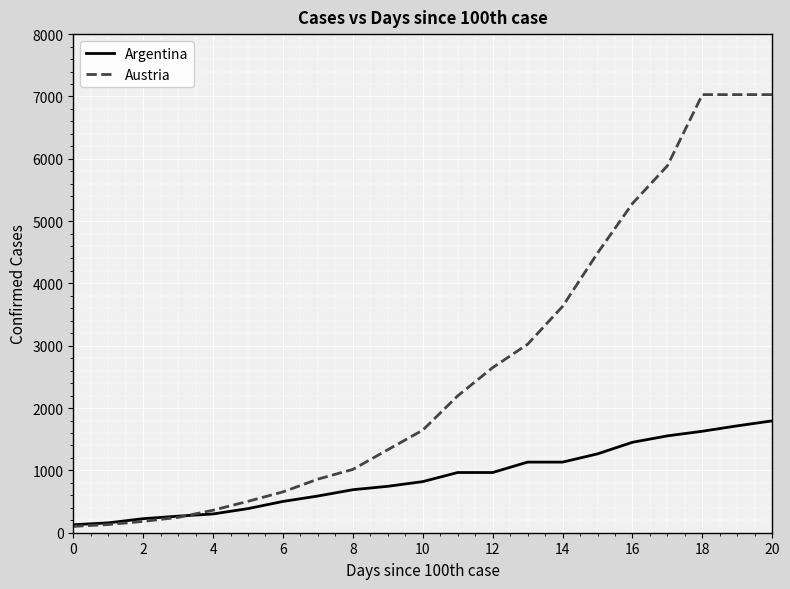

Which series has the widest spread of values?

Austria